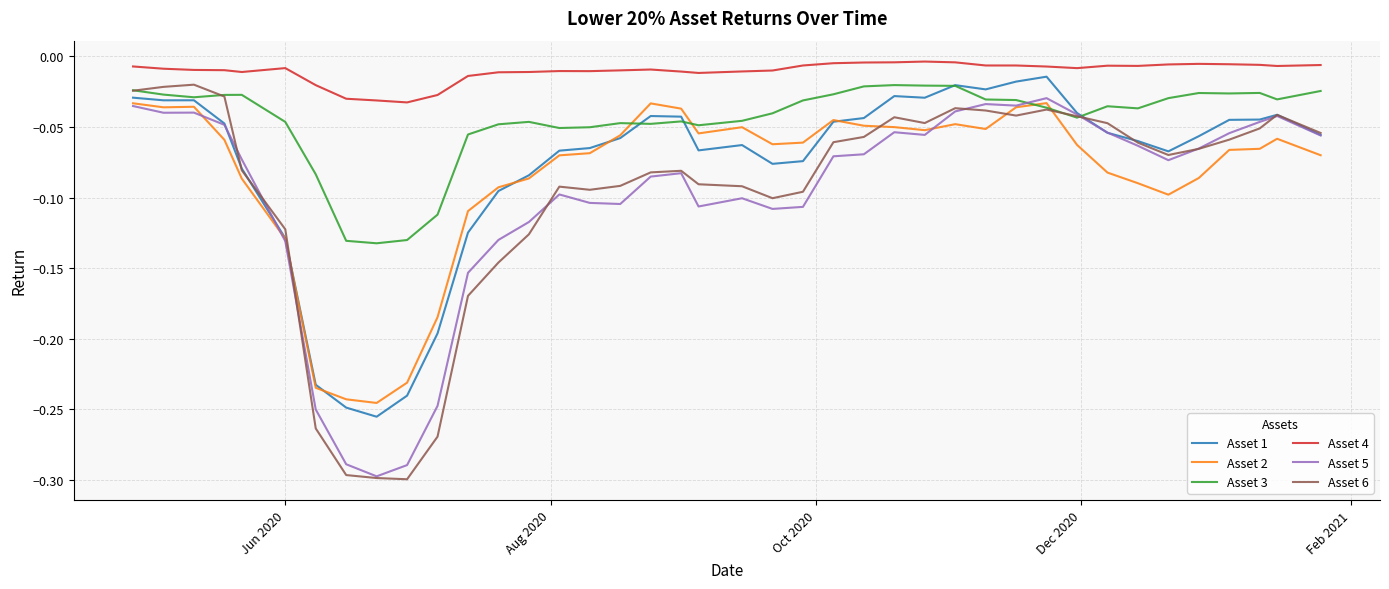

Which series has the largest total across all categories?

Asset 4